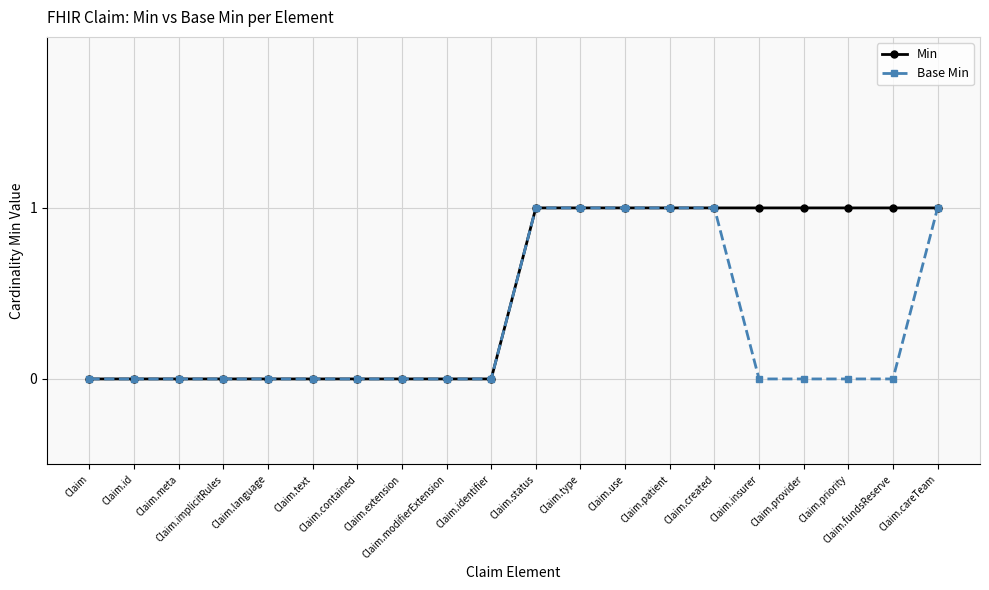

Is it true that Min equals 0 at Claim.identifier?

True